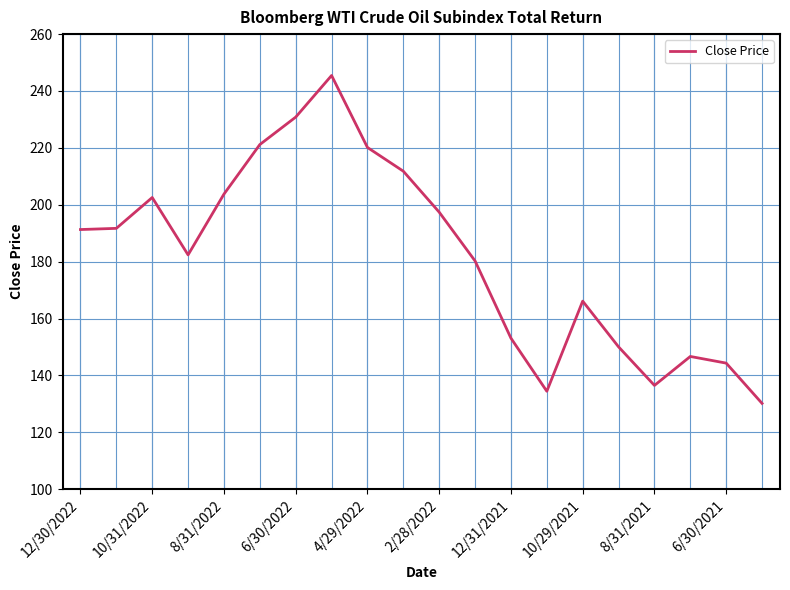

What is the minimum value shown in the chart?

130.2